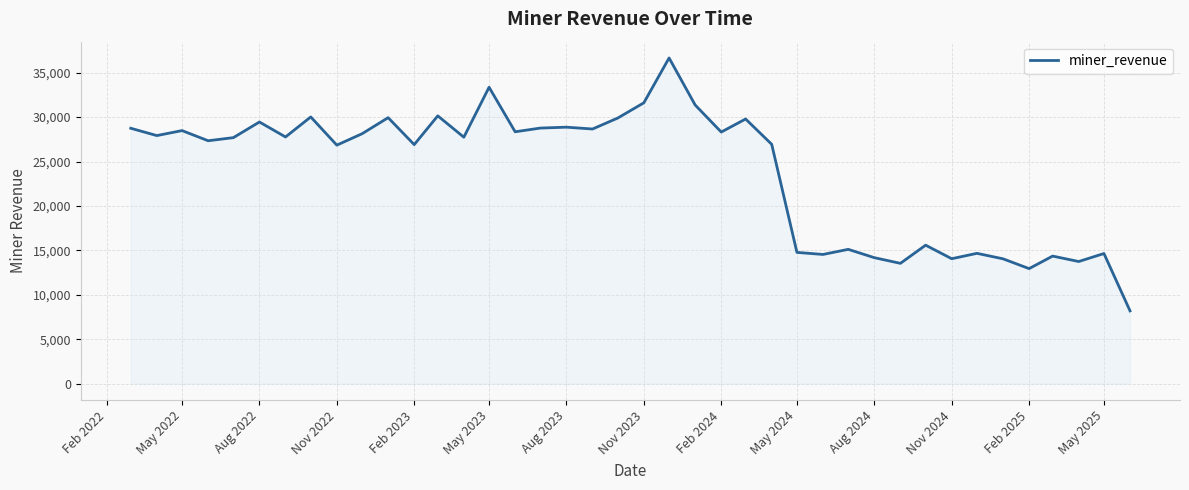

How many lines are shown in the chart?

1